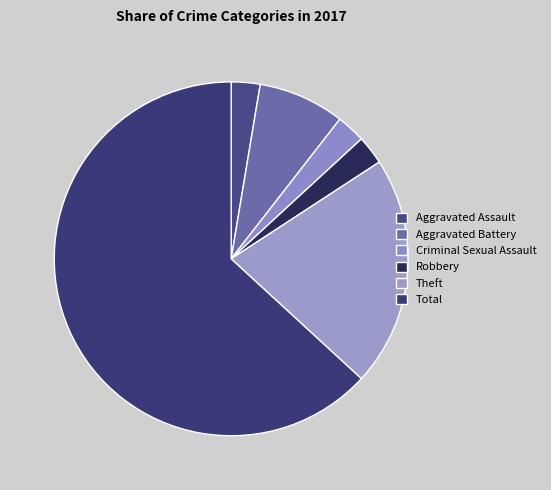

Combined, what portion of the pie is Robbery and Total?

65.8%